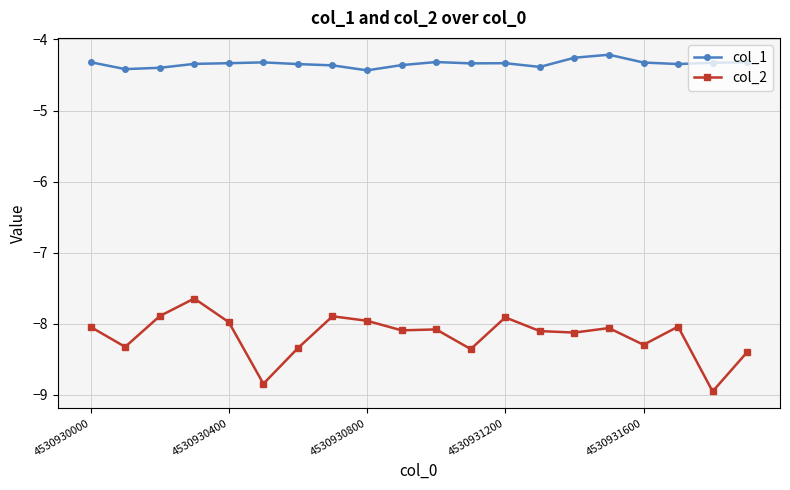

Does the chart have visible grid lines?

Yes